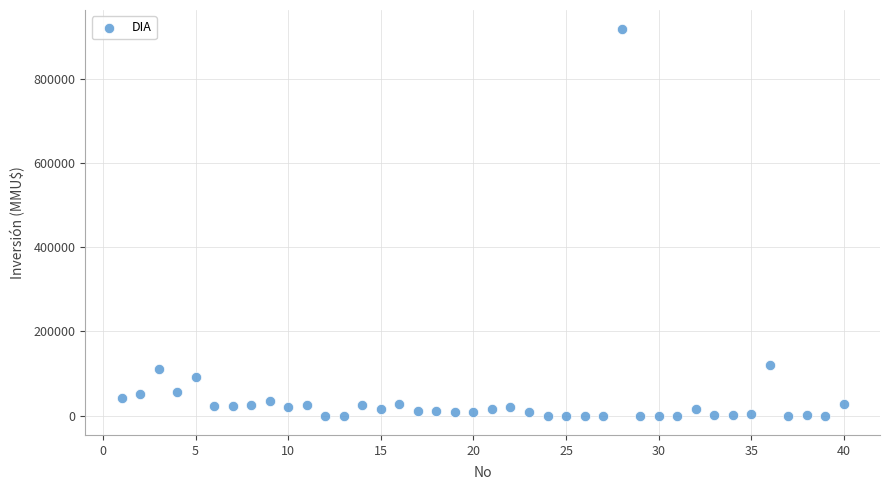

What is the range of X values (max minus min)?

39